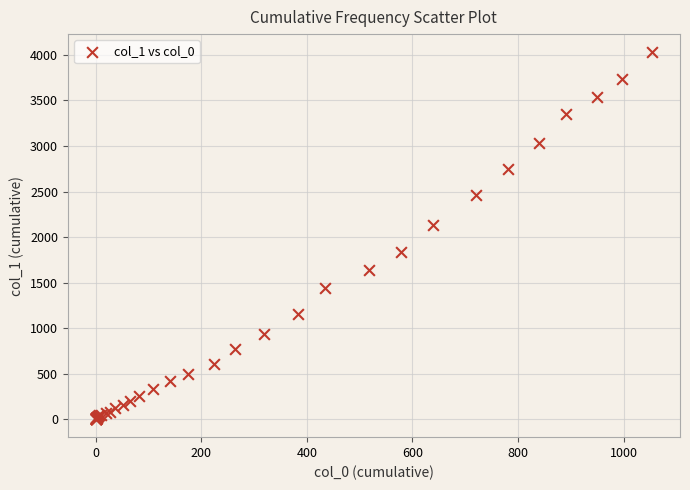

What Y value in the scatter plot is closest to 2015?

2131